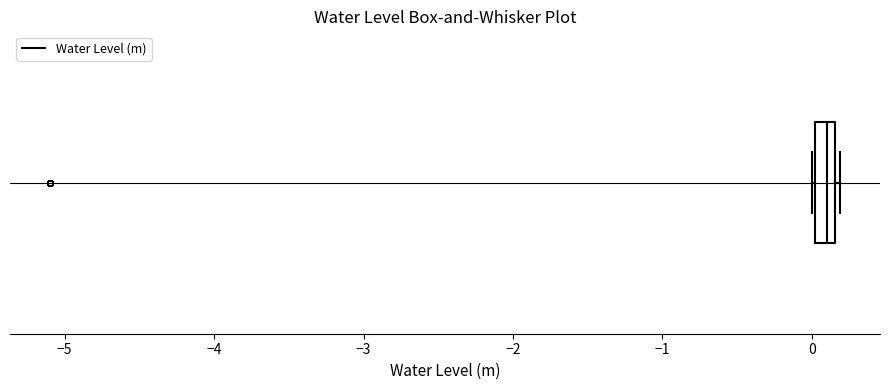

Where is the left edge of the box on the x-axis? The values are not printed on the chart, so give them approximately, as read against the axis.

0.0